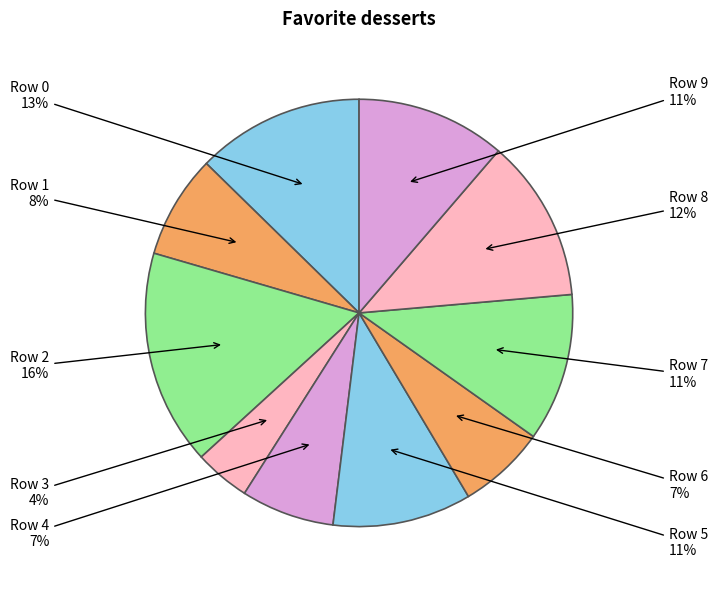

Rank the categories by value from lowest to highest.

3, 6, 4, 1, 5, 7, 9, 8, 0, 2